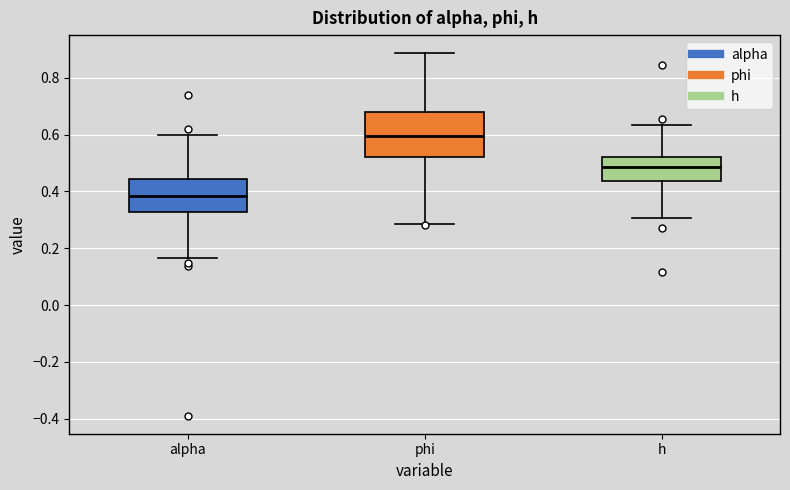

Reading left to right, transcribe this box plot: for each box, give where its median line is, the range the box spans, and where its two whiskers end, as read against the y-axis. The values are not printed on the chart, so give them approximately, as read against the axis.

alpha: median 0.38, box 0.32 to 0.44, whiskers 0.16 to 0.60
phi: median 0.60, box 0.52 to 0.68, whiskers 0.28 to 0.88
h: median 0.48, box 0.44 to 0.52, whiskers 0.30 to 0.64